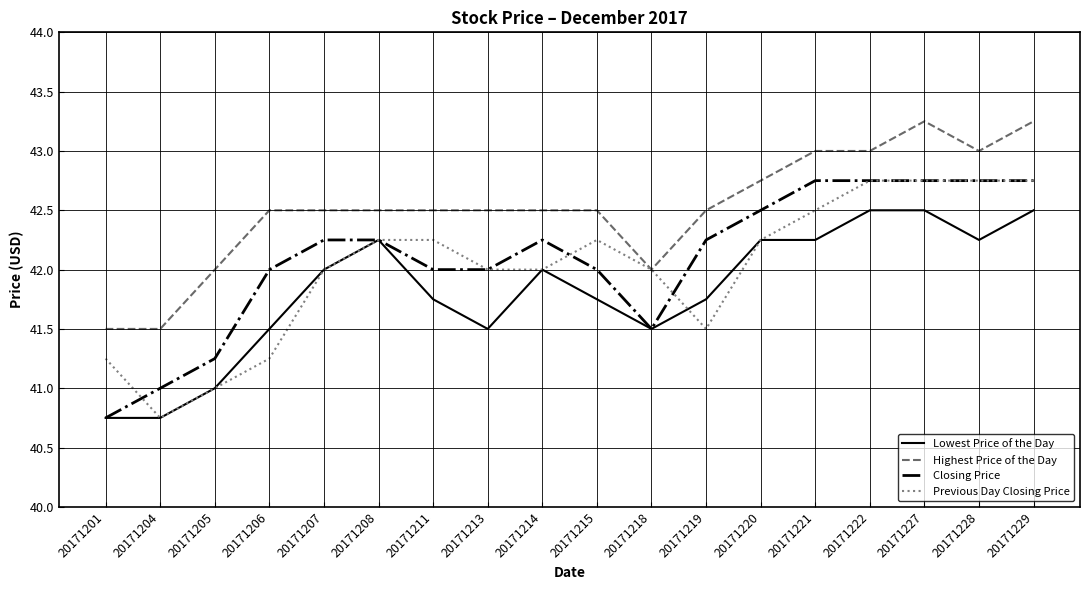

The Lowest Price of the Day series shows 70.1 at 20171228. True or false?

False